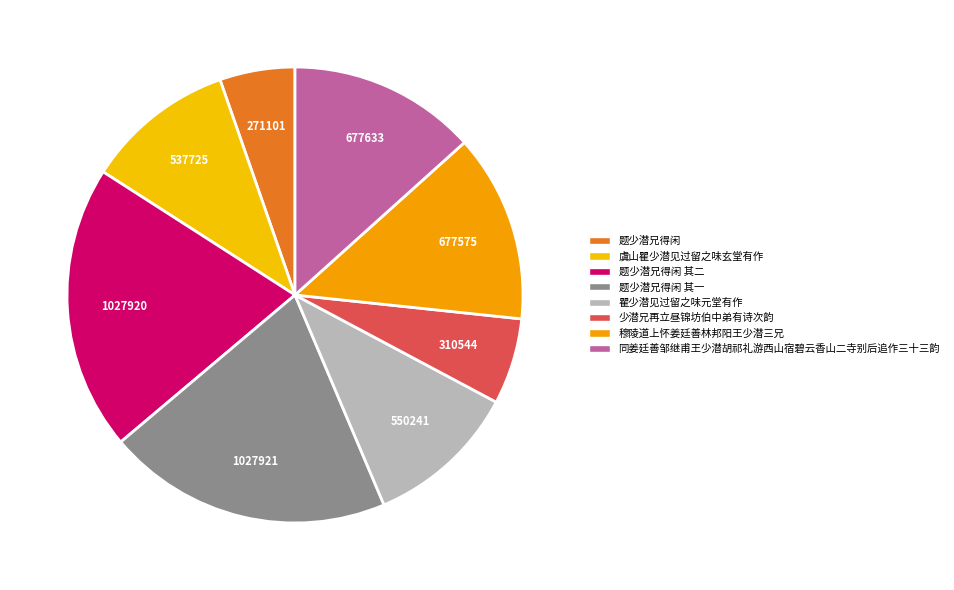

What is the largest slice in the pie chart?

题少潜兄得闲 其一